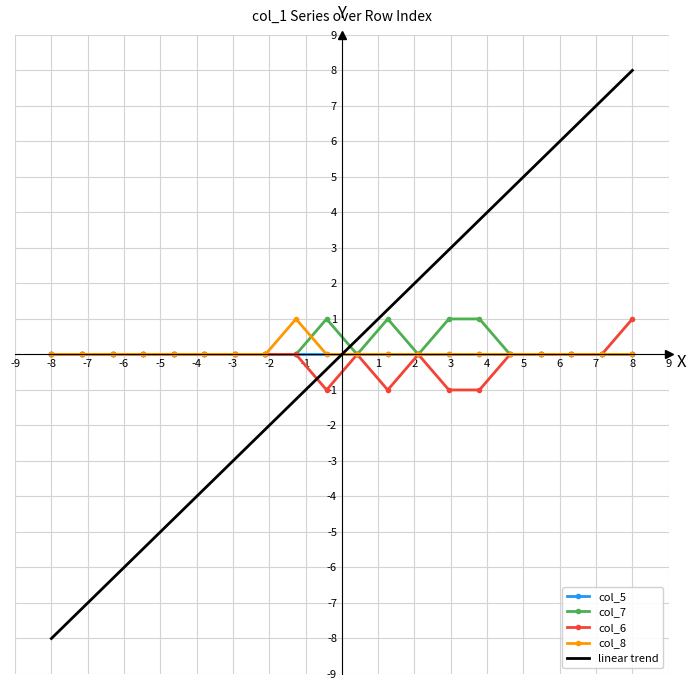

Reading left to right, extract all data points from this chart.

col_7: 0	0	0	0	0	0	0	0	0	1	0	1	0	1	1	0	0	0	0	0
col_6: 0	0	0	0	0	0	0	0	0	-1	0	-1	0	-1	-1	0	0	0	0	1
col_8: 0	0	0	0	0	0	0	0	1	0	0	0	0	0	0	0	0	0	0	0